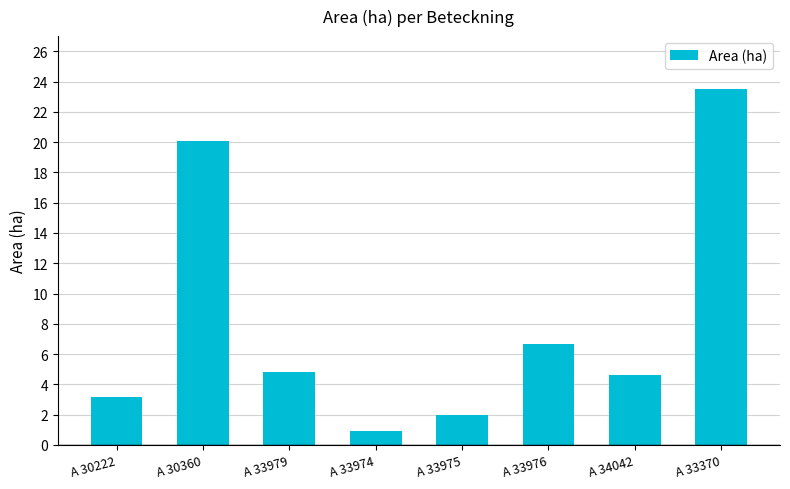

Read the value at A 33370.

23.5